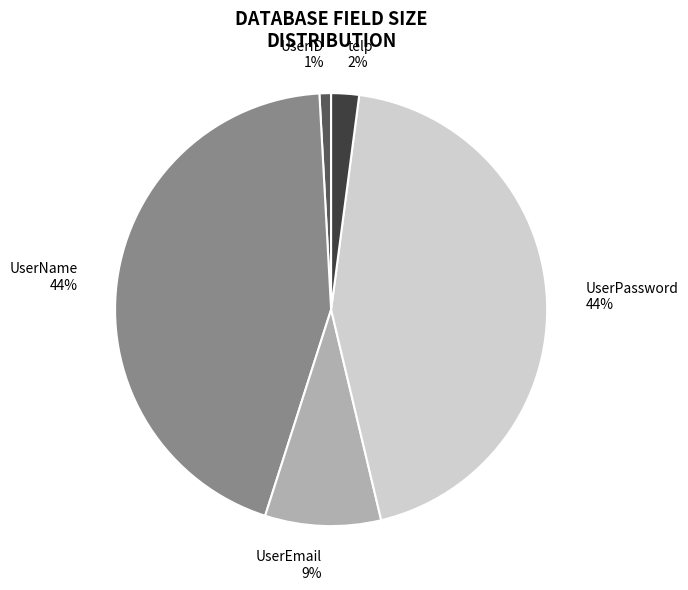

The UserID slice represents 11% of the pie. True or false?

False